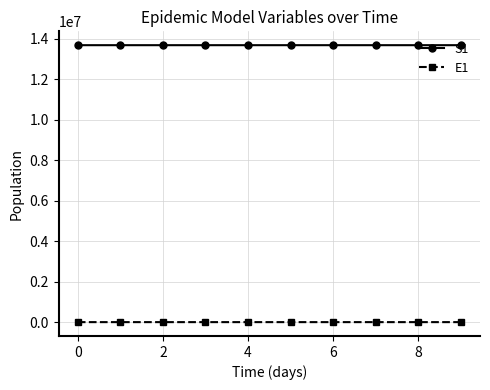

At how many categories does at least one series exceed 593054?

10